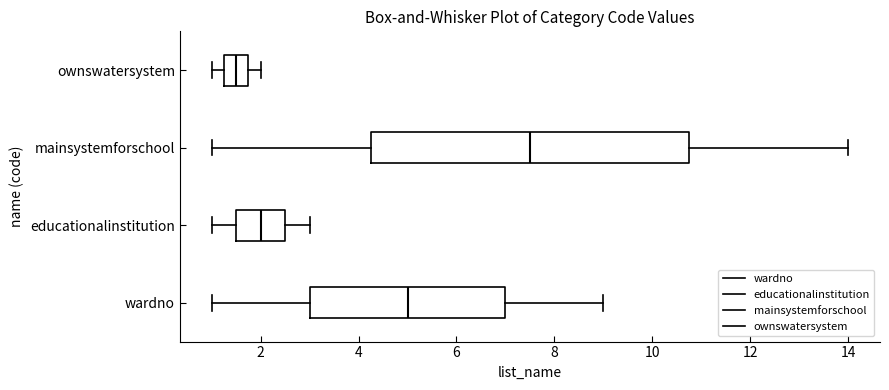

Where does the right whisker of the box for ownswatersystem end on the x-axis? The values are not printed on the chart, so give them approximately, as read against the axis.

2.0